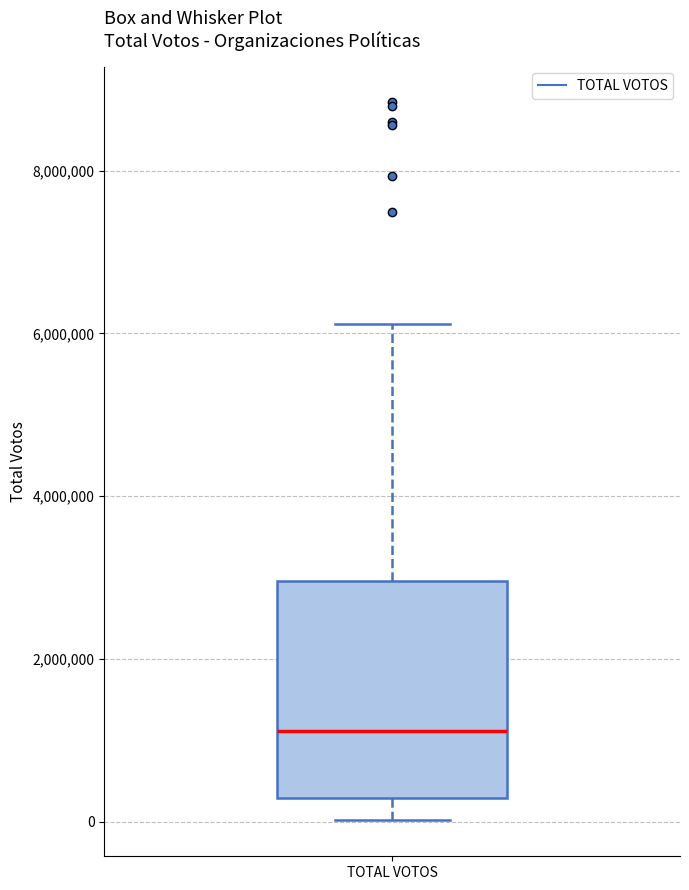

Read this box plot against the y-axis: the position of the median line, the range covered by the box, and the ends of both whiskers. The values are not printed on the chart, so give them approximately, as read against the axis.

median 1200000, box 200000 to 3000000, whiskers 0 to 6200000